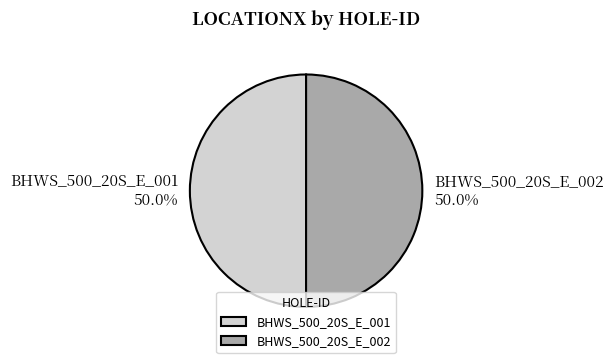

To the nearest percent, what is the combined percentage of BHWS_500_20S_E_001 and BHWS_500_20S_E_002?

100%